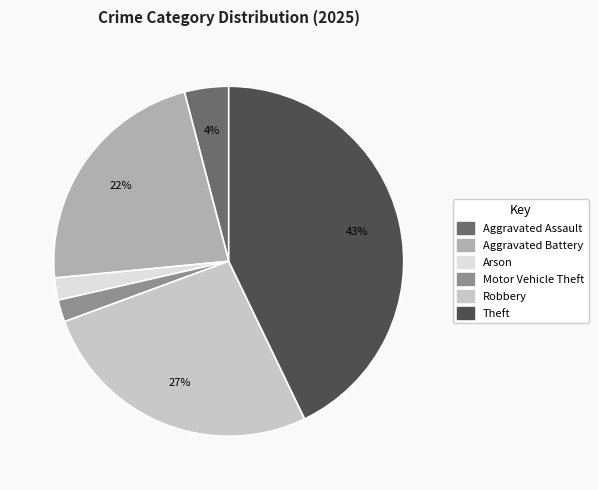

To the nearest percent, what is the difference between the largest and smallest slice percentages?

41%